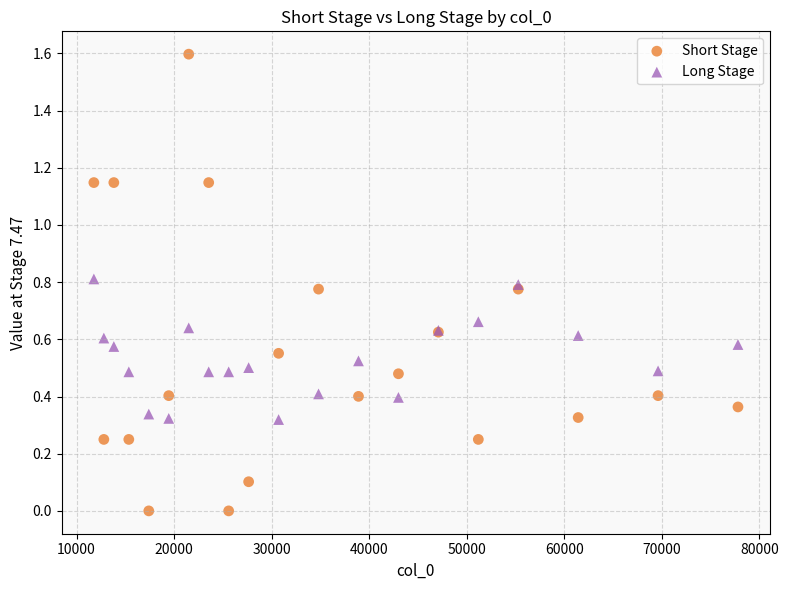

Which series has the widest spread of Y values?

Short Stage